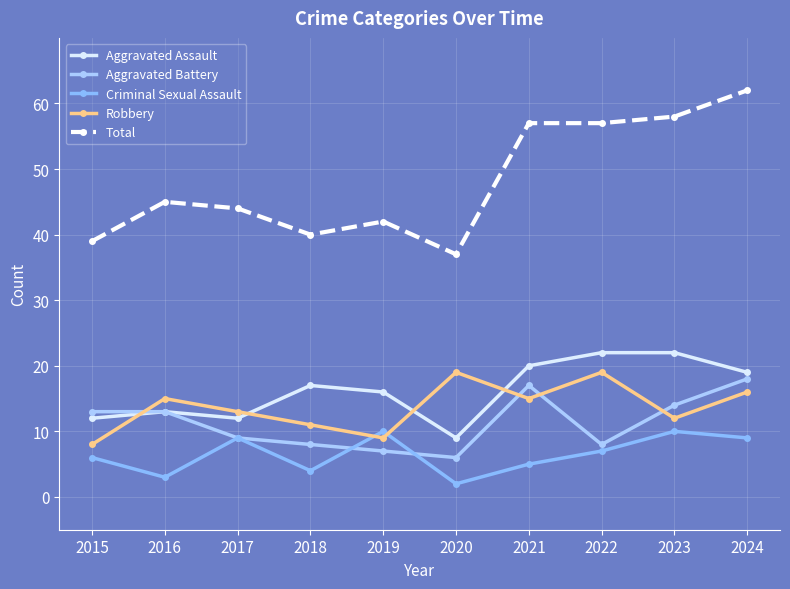

What is the difference between the maximum and minimum values in the Aggravated Battery series?

12